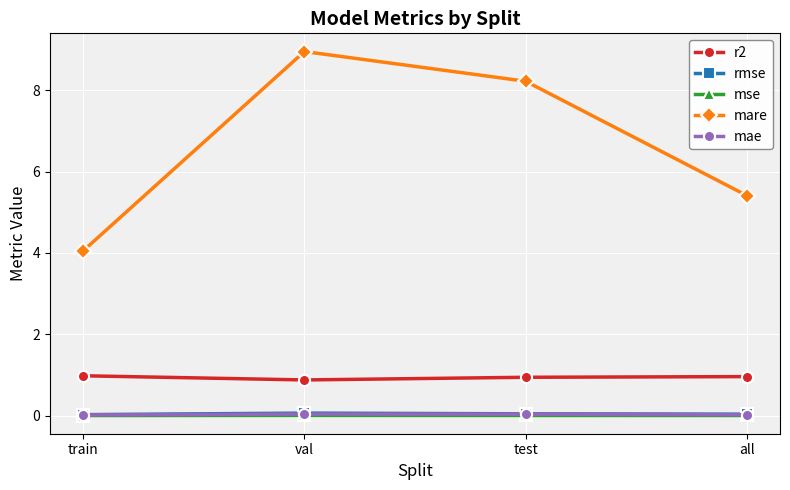

True or false: mse and mae cross at least once.

False